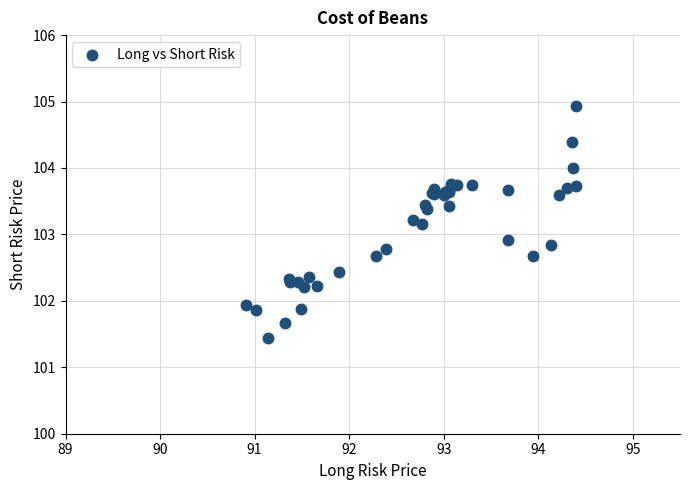

What Y value in the scatter plot is closest to 103?

102.9